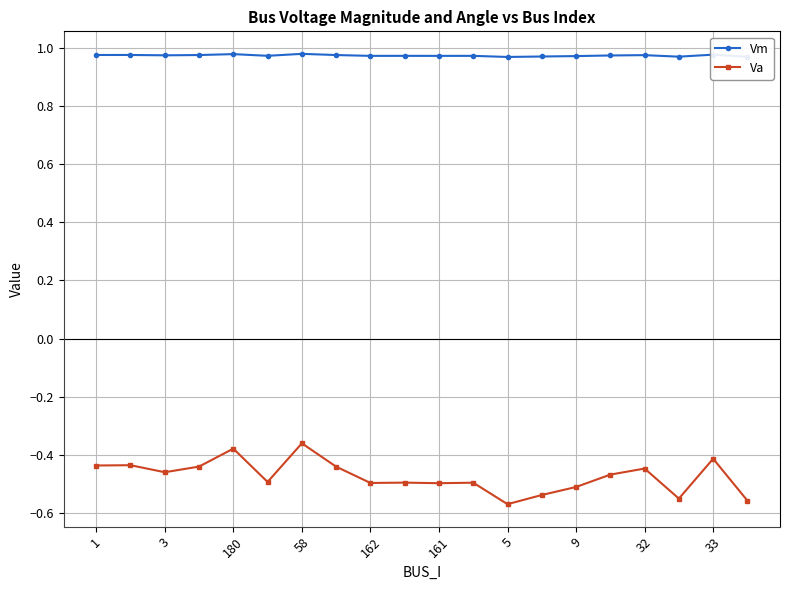

Which series has the largest range (max minus min)?

Va